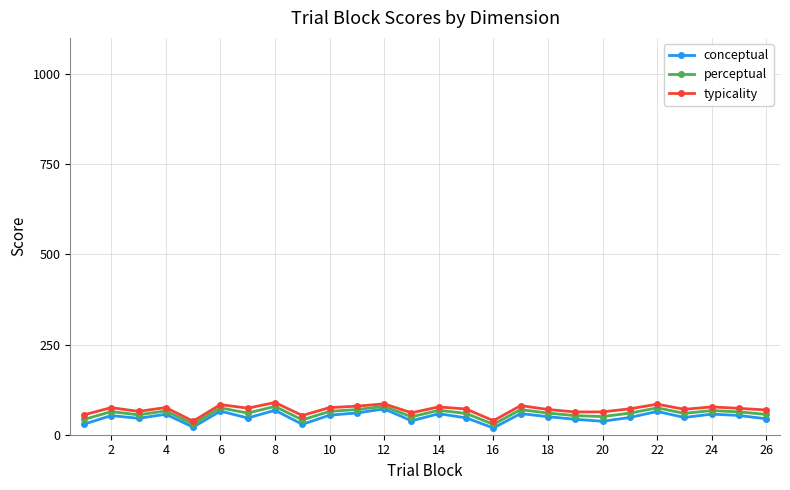

What is the value of the perceptual point at the 7th from the left?

60.0